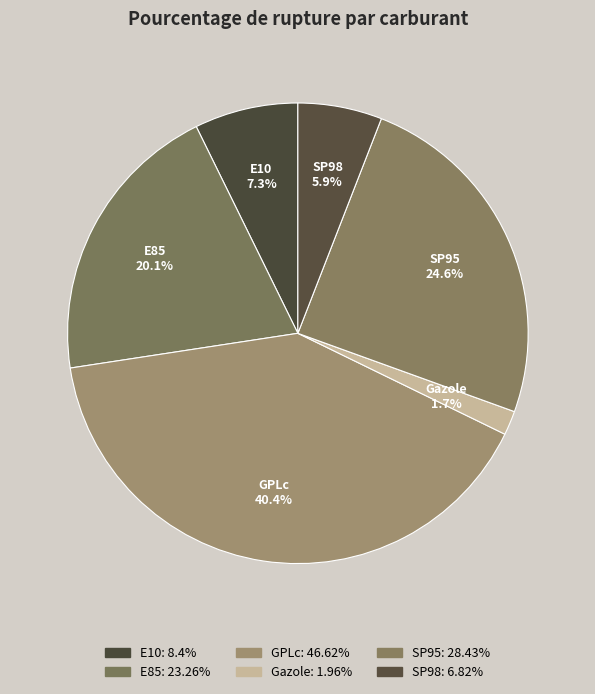

What percentage is the GPLc slice, to the nearest percent?

40%